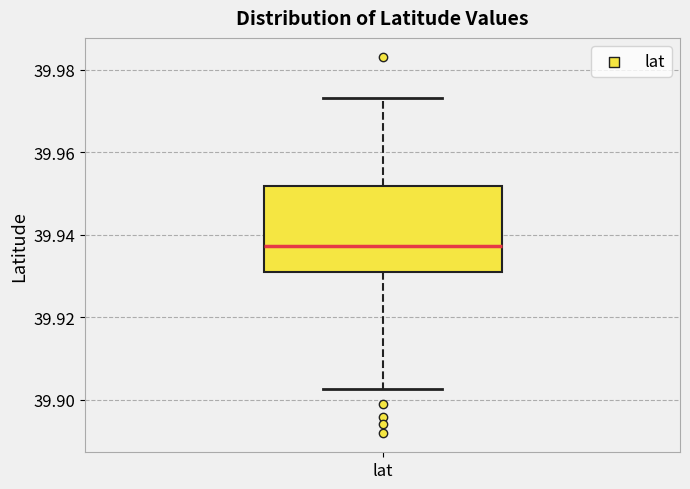

Transcribe this box plot: give where the median line is, the range the box spans, and where the two whiskers end, as read against the y-axis. The values are not printed on the chart, so give them approximately, as read against the axis.

median 39.938, box 39.932 to 39.952, whiskers 39.902 to 39.974